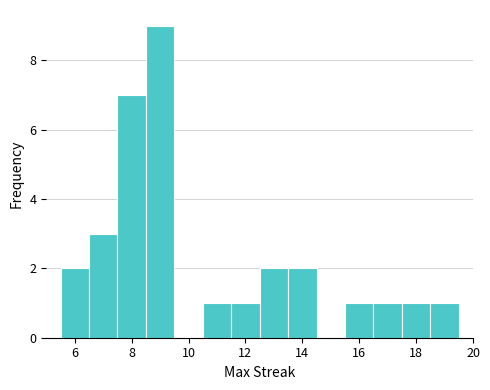

Over which range of the x-axis is the bar tallest?

8.5 to 9.5